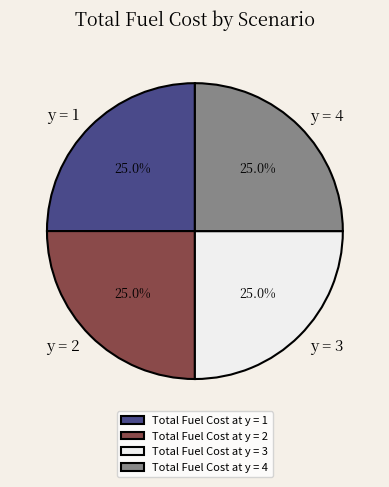

What percentage is the Total Fuel Cost at y = 3 slice, to the nearest percent?

25%